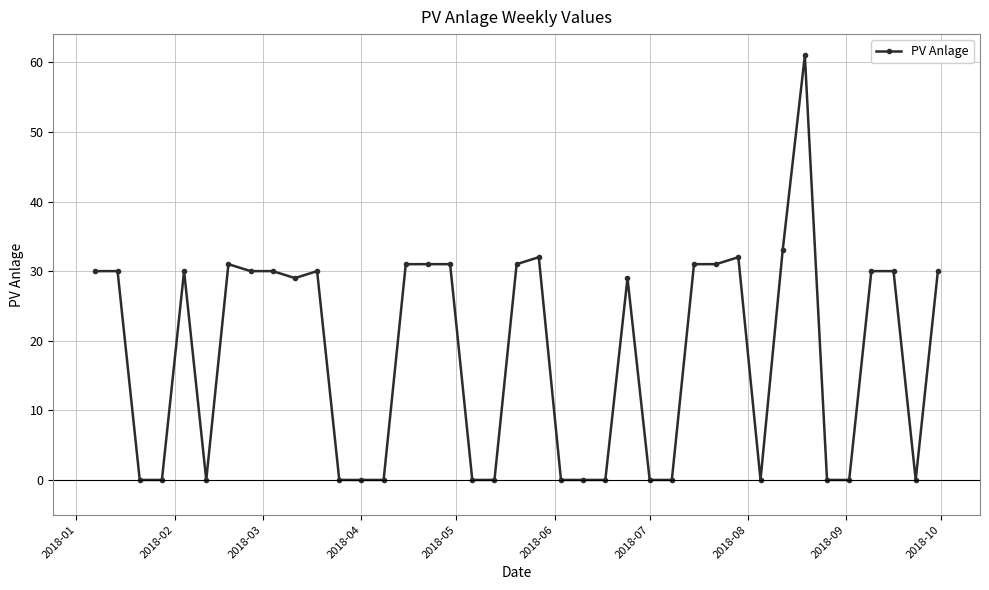

What is the maximum value shown in the chart?

61